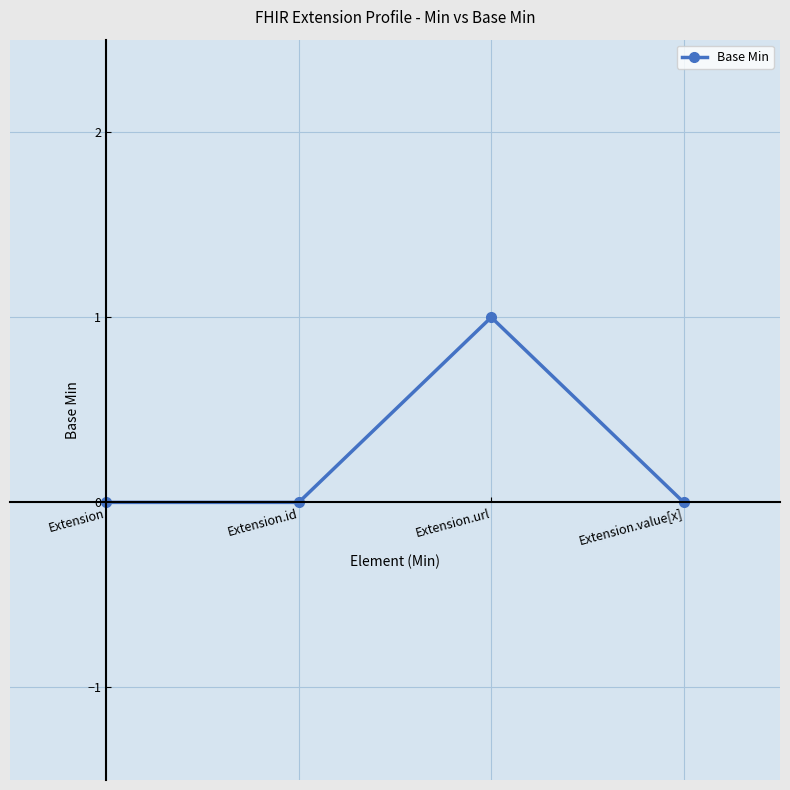

What is the label of the 3rd point from the right?

Extension.id